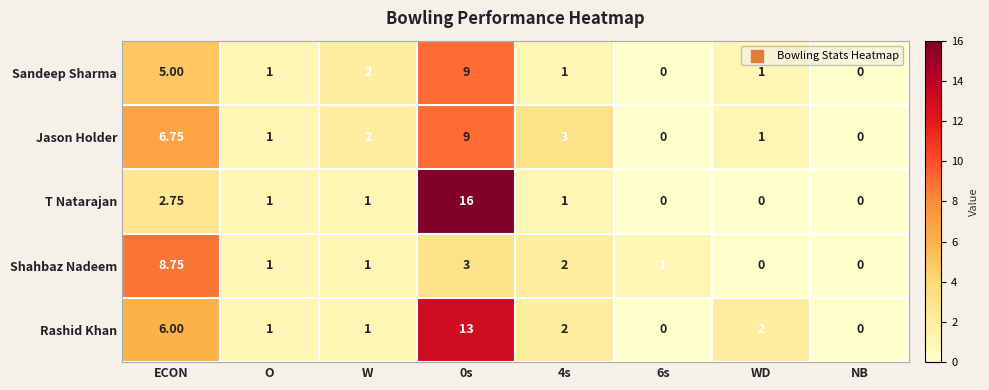

Which series has the largest total across all categories?

Rashid Khan